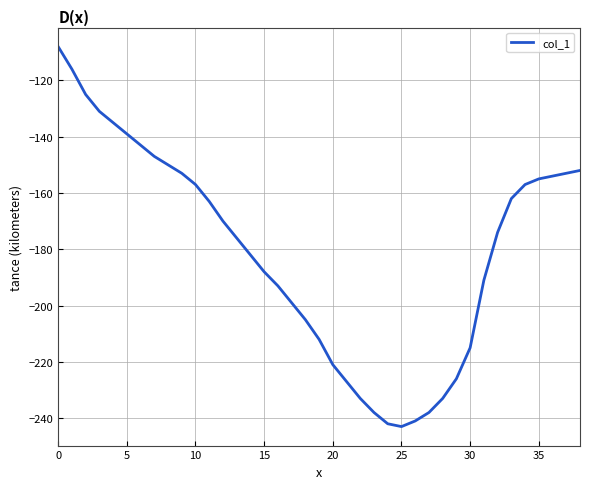

What is the minimum value shown in the chart?

-243